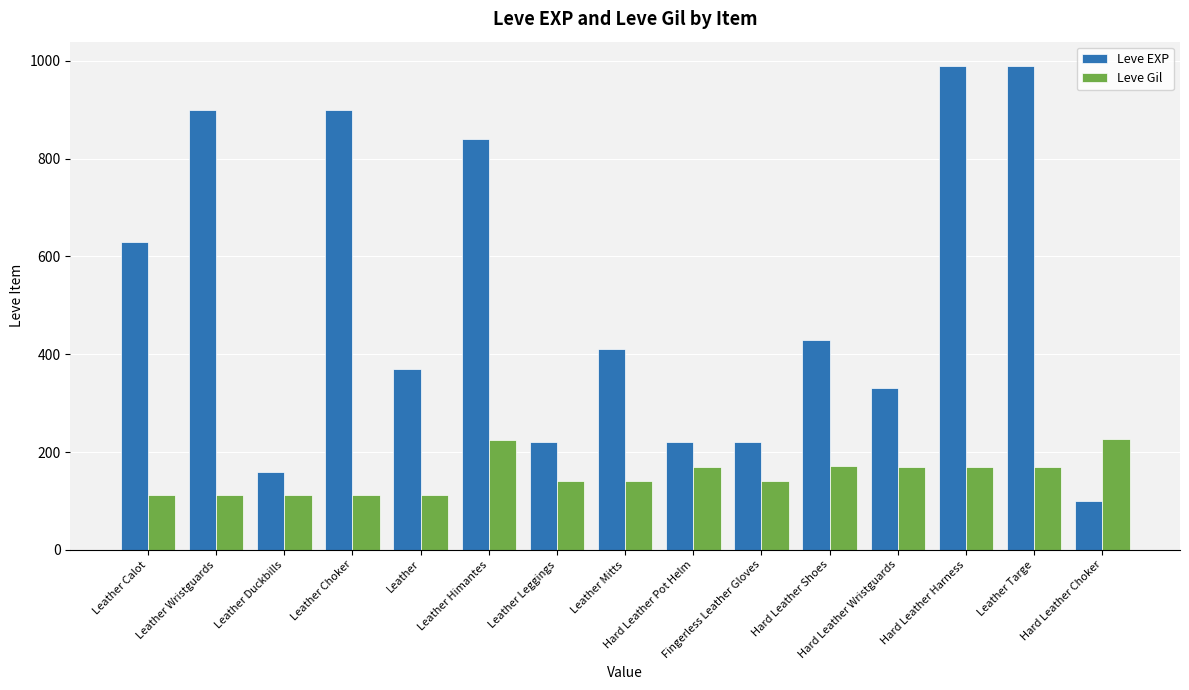

Rank the series at Hard Leather Wristguards from lowest to highest value.

Leve Gil, Leve EXP